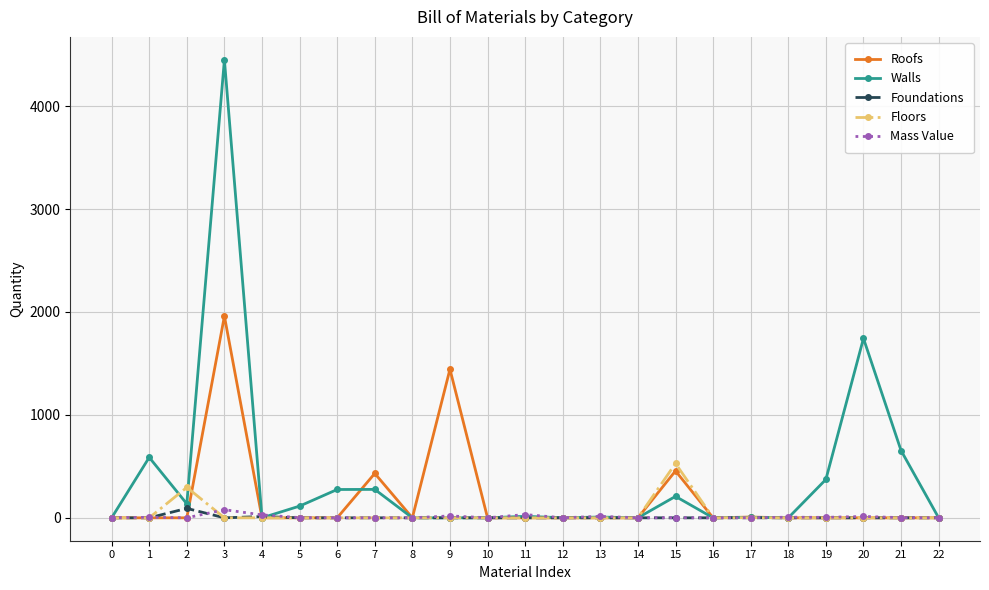

Does the chart display data point markers on the line(s)?

Yes